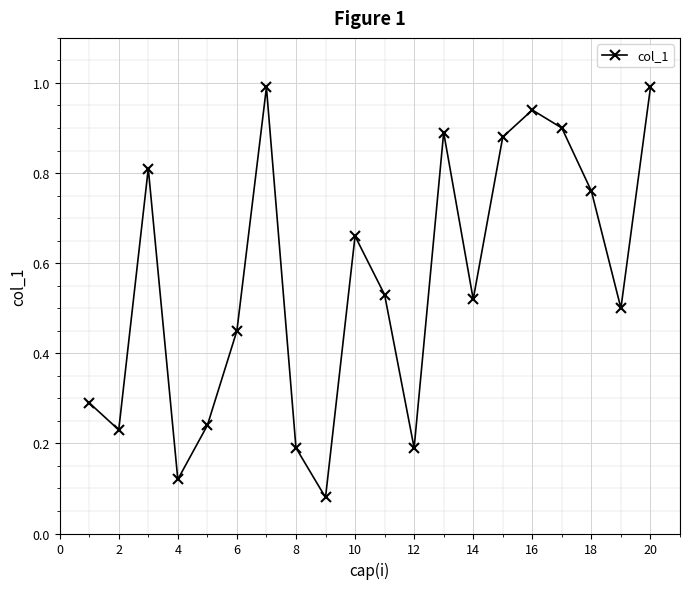

True or false: there are more than 1 points higher than both neighbors.

True